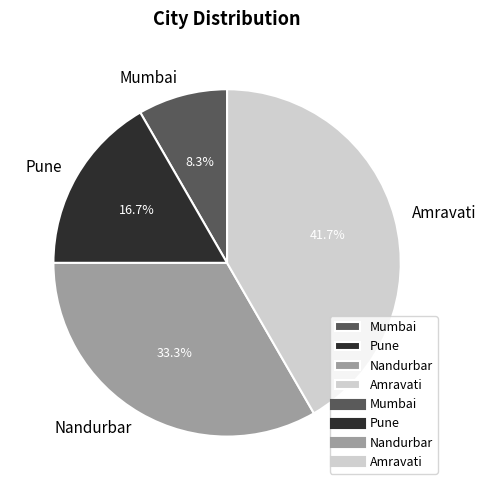

How many segments does this pie chart have?

4